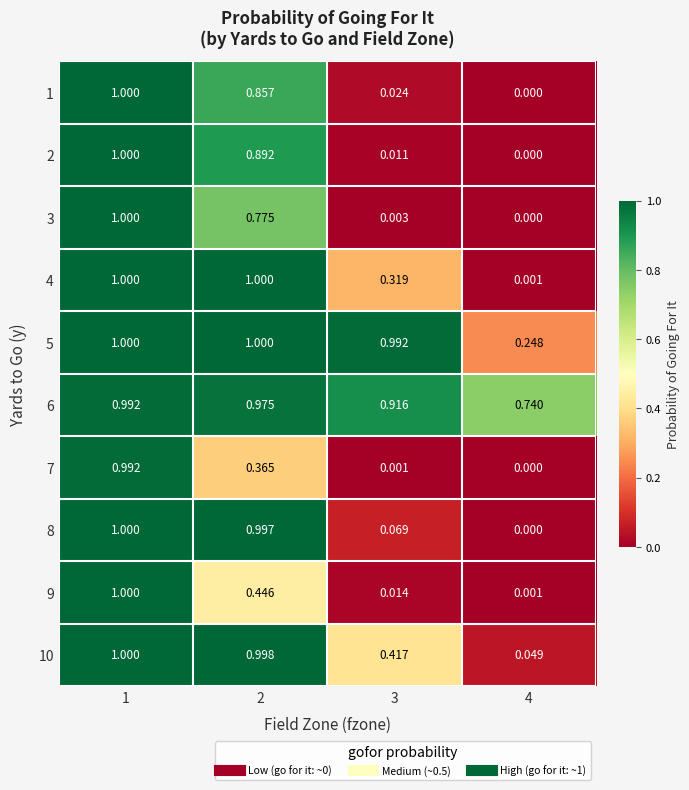

Is the value of 7 at 4 greater than the value of 4 at 1?

No